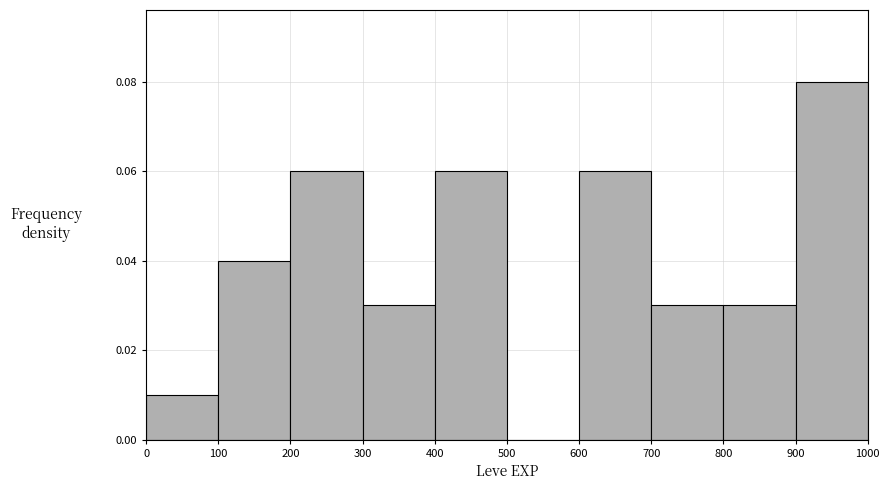

Which range on the x-axis has the tallest bar?

900 to 1000